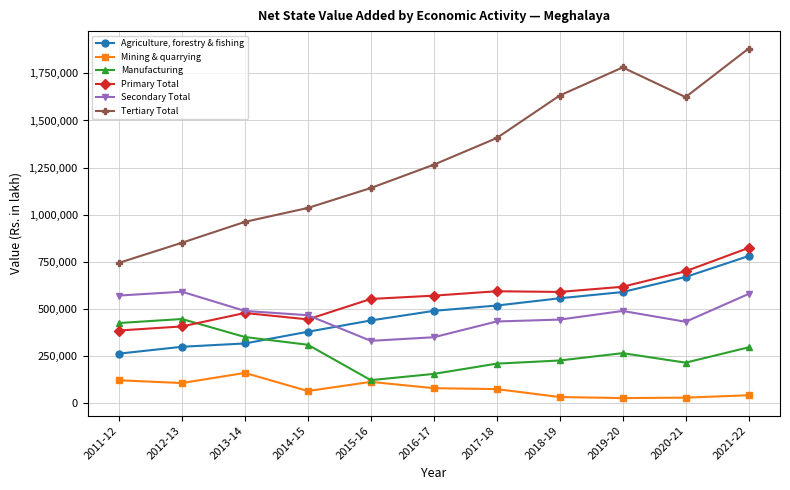

What is the label of the 2nd point from the right?

2020-21